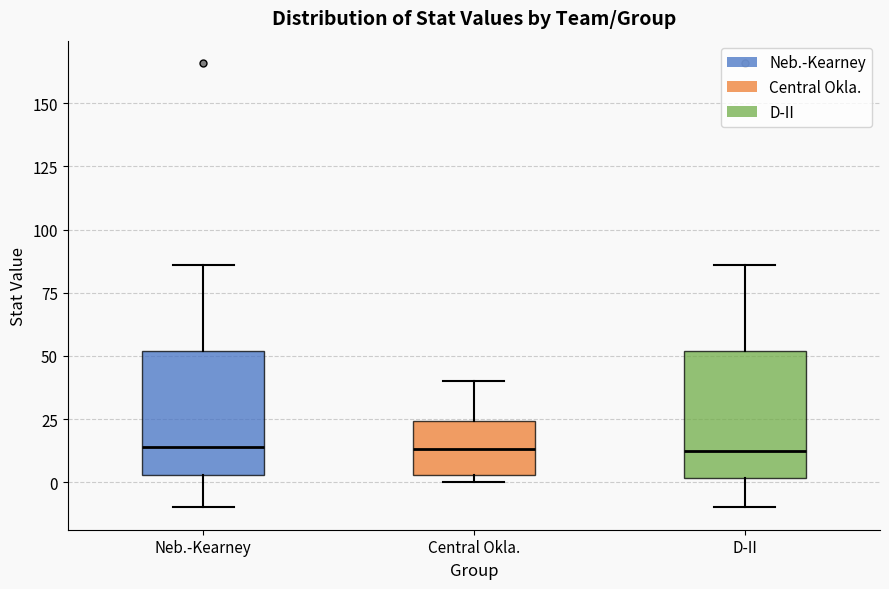

Where does the upper whisker of the box for Neb.-Kearney end on the y-axis? The values are not printed on the chart, so give them approximately, as read against the axis.

85